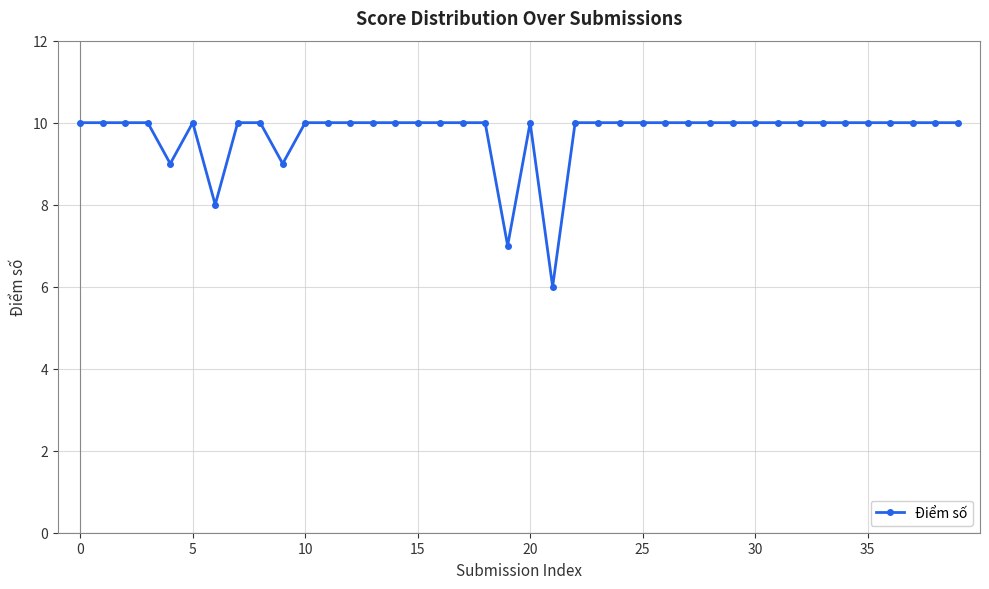

What is the maximum value shown in the chart?

10